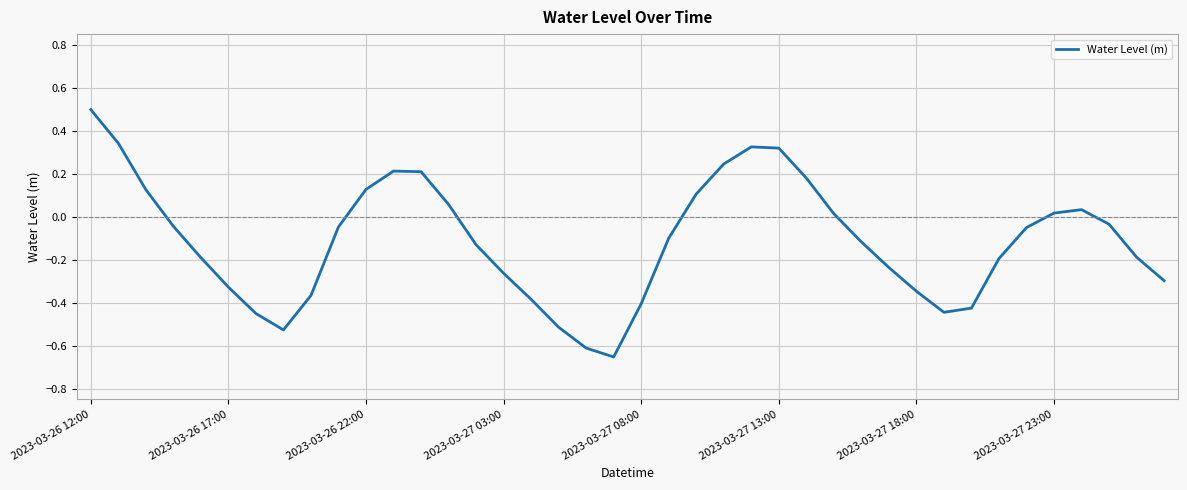

What is the difference between the maximum and minimum values?

1.2